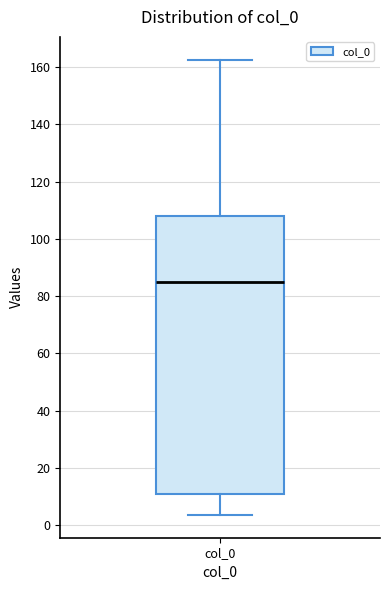

Read this box plot against the y-axis: the position of the median line, the range covered by the box, and the ends of both whiskers. The values are not printed on the chart, so give them approximately, as read against the axis.

median 86, box 10 to 108, whiskers 4 to 162